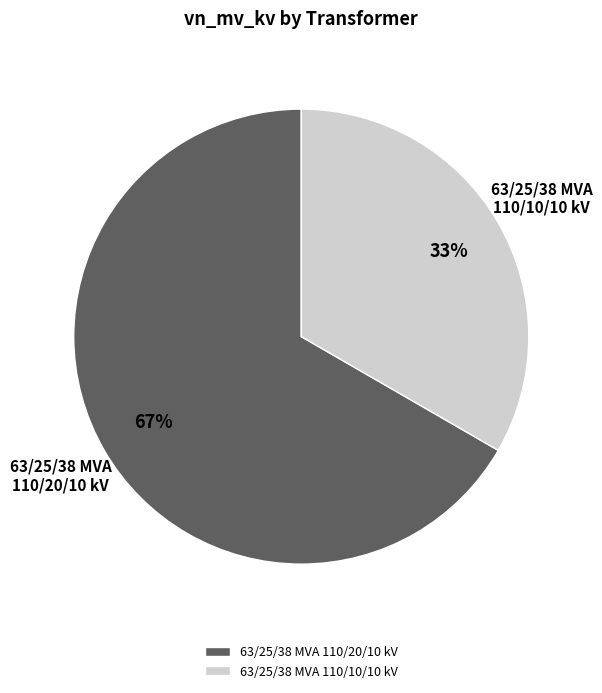

How many slices are in this pie chart?

2